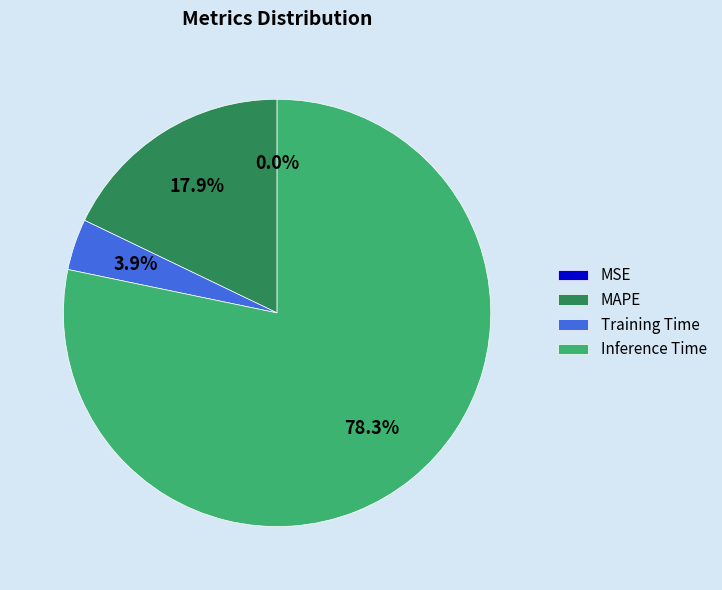

What is the majority slice?

Inference Time